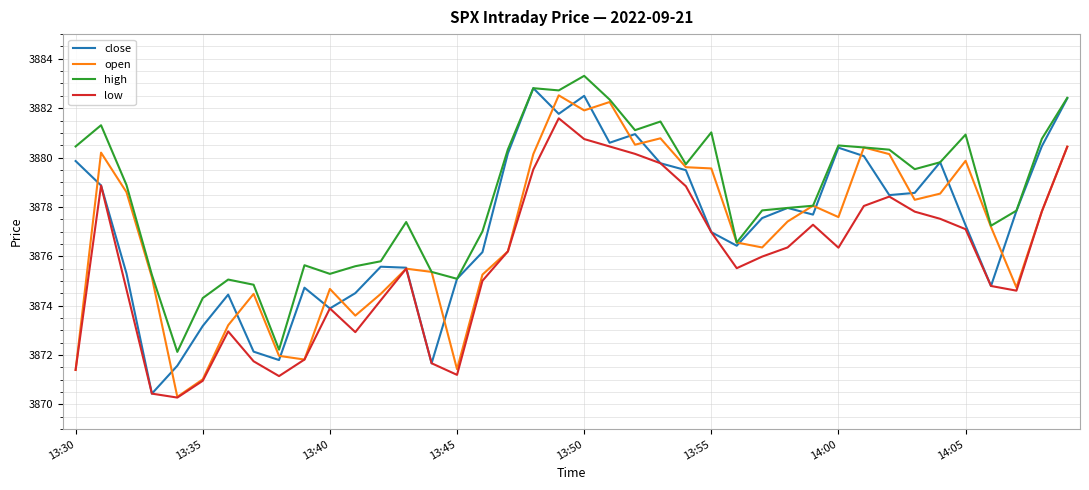

What is the lowest value of the close series?

3870.4